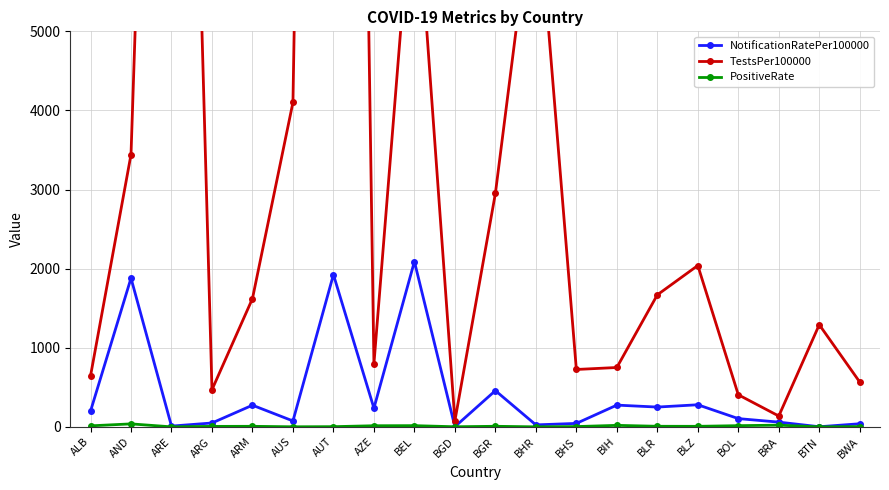

What is the spread (max minus min) of values at AUS?

4101.1